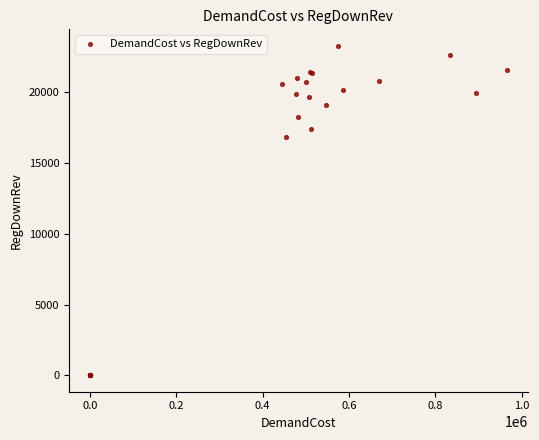

What Y value in the scatter plot is closest to 11646?

16854.8